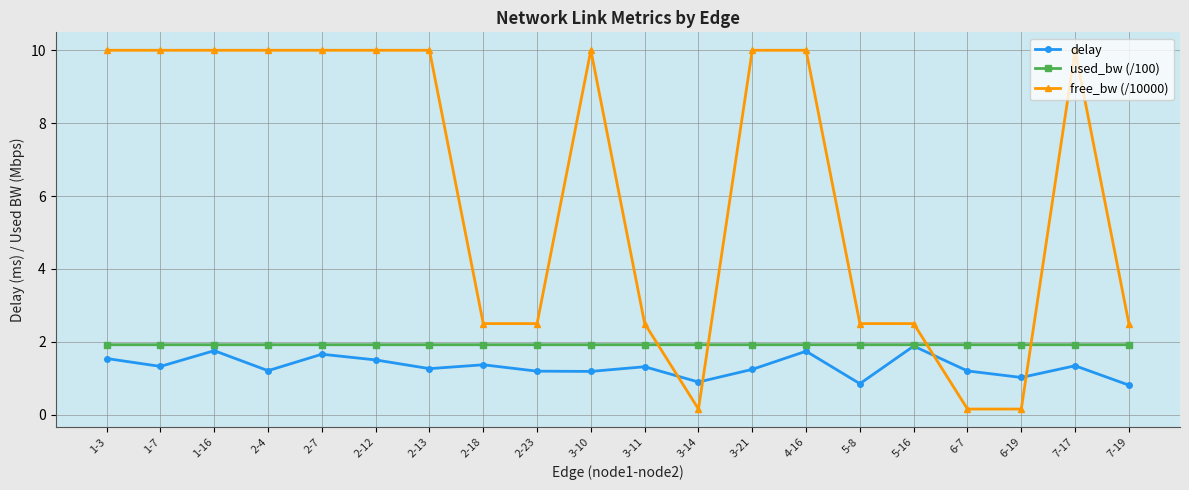

Which series has the largest total across all categories?

free_bw (/10000)